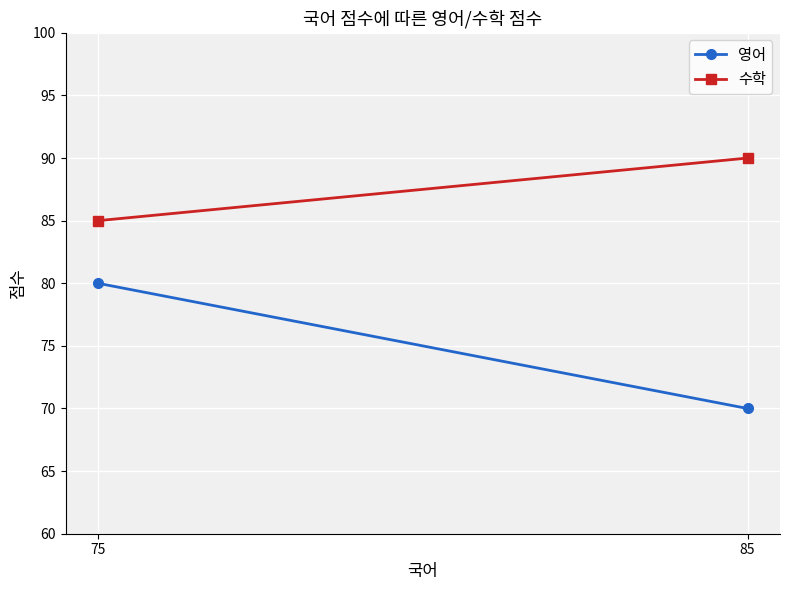

True or false: 영어 has a value of 41 at 75.

False